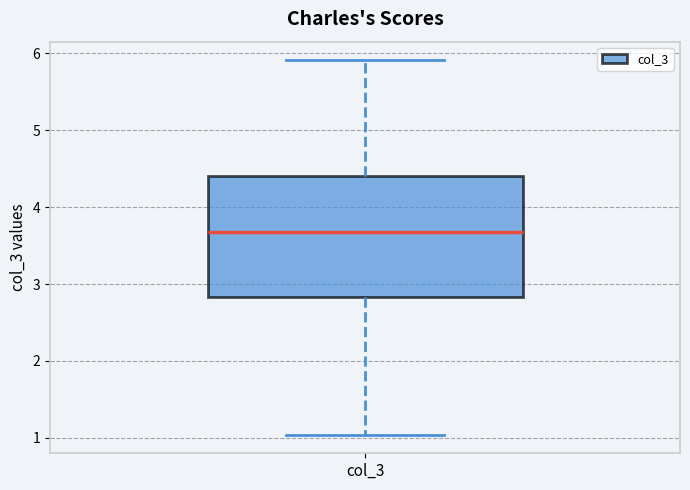

Read this box plot against the y-axis: the position of the median line, the range covered by the box, and the ends of both whiskers. The values are not printed on the chart, so give them approximately, as read against the axis.

median 3.7, box 2.8 to 4.4, whiskers 1.0 to 5.9